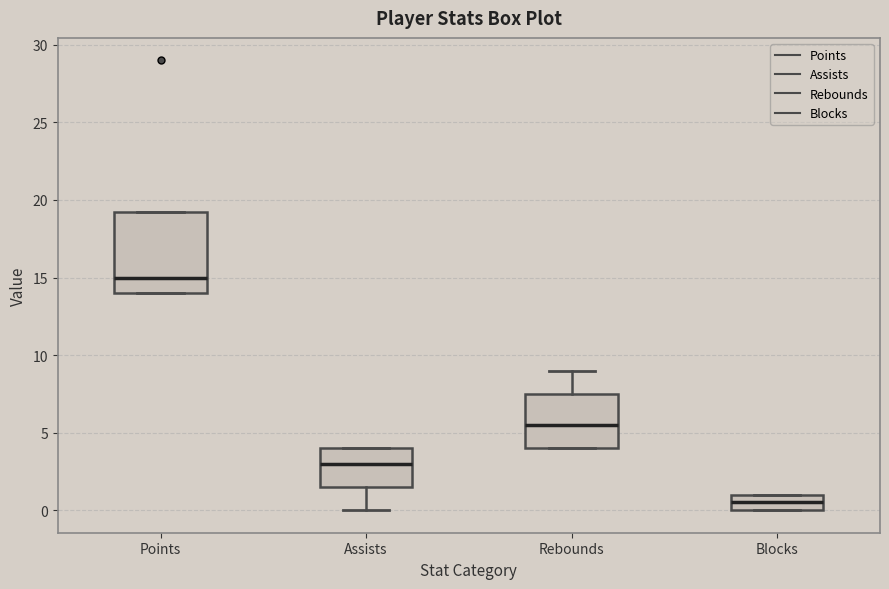

Reading left to right, transcribe this box plot: for each box, give where its median line is, the range the box spans, and where its two whiskers end, as read against the y-axis. The values are not printed on the chart, so give them approximately, as read against the axis.

Points: median 15.0, box 14.0 to 19.5, whiskers 14.0 to 19.5
Assists: median 3.0, box 1.5 to 4.0, whiskers 0.0 to 4.0
Rebounds: median 5.5, box 4.0 to 7.5, whiskers 4.0 to 9.0
Blocks: median 0.5, box 0.0 to 1.0, whiskers 0.0 to 1.0